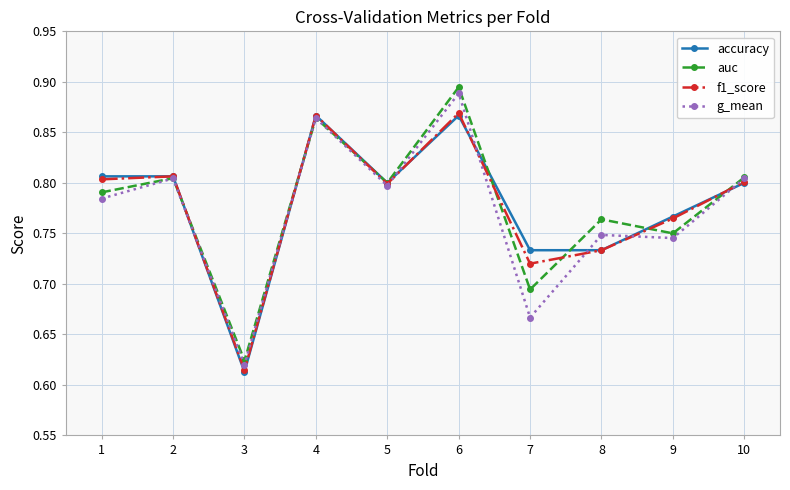

At how many categories does at least one series exceed 0?

10